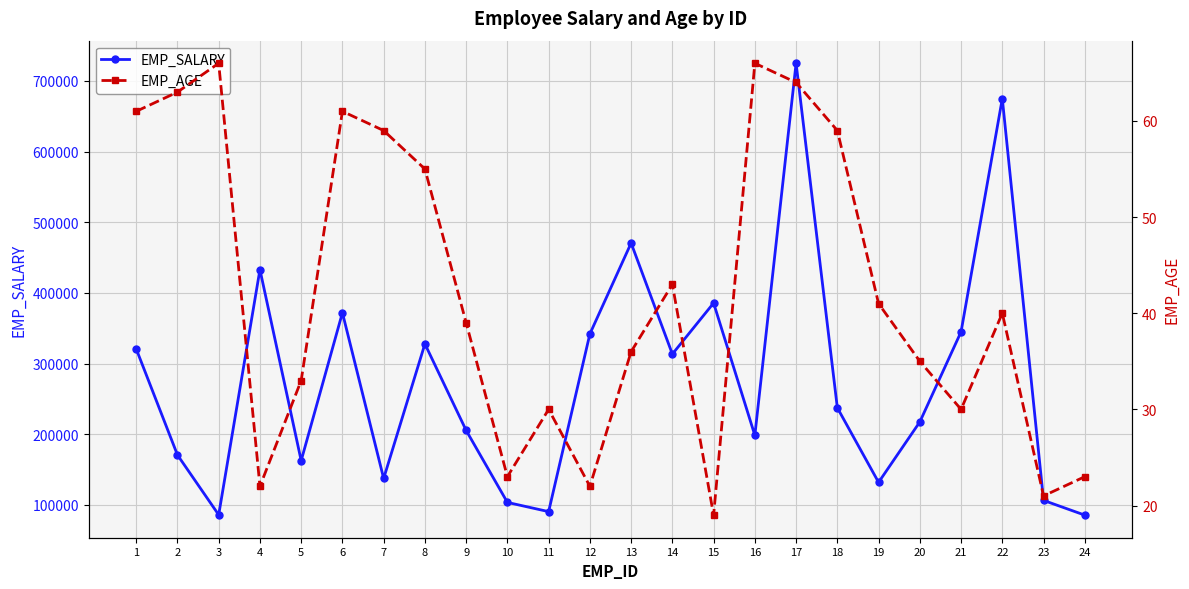

Reading left to right, list all the values displayed in this chart.

EMP_SALARY: 320800	170750	86000	433060	162700	372000	137500	327900	205500	103600	90560	342000	470600	313500	385750	198500	725000	237500	132000	217500	345000	675000	106450	85600
EMP_AGE: 61	63	66	22	33	61	59	55	39	23	30	22	36	43	19	66	64	59	41	35	30	40	21	23